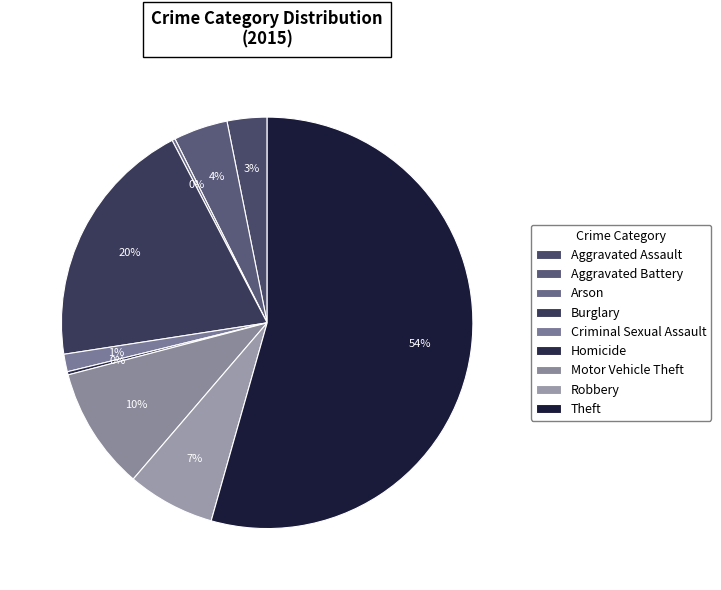

What is the ratio of the value at Aggravated Battery to the value at Theft?

0.1